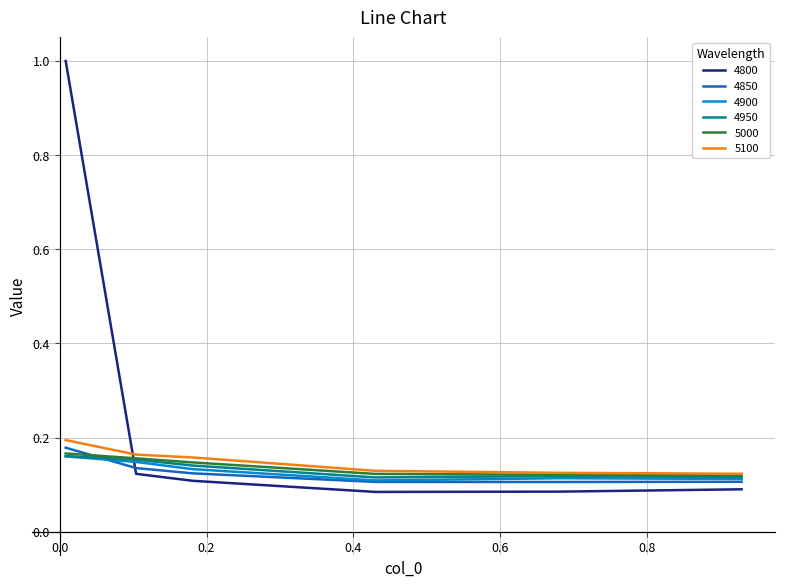

True or false: 4900 and 4800 intersect in this chart.

True